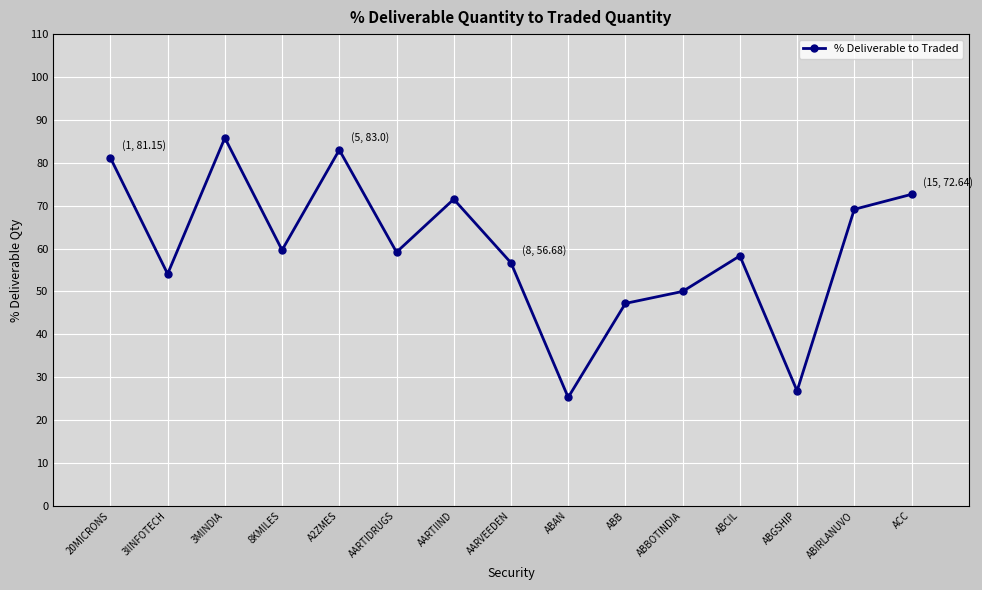

Does the chart have visible grid lines?

Yes